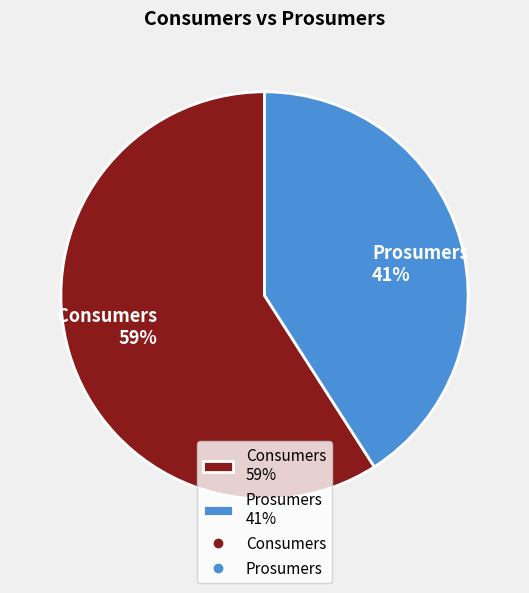

Which slice is the smallest?

Prosumers